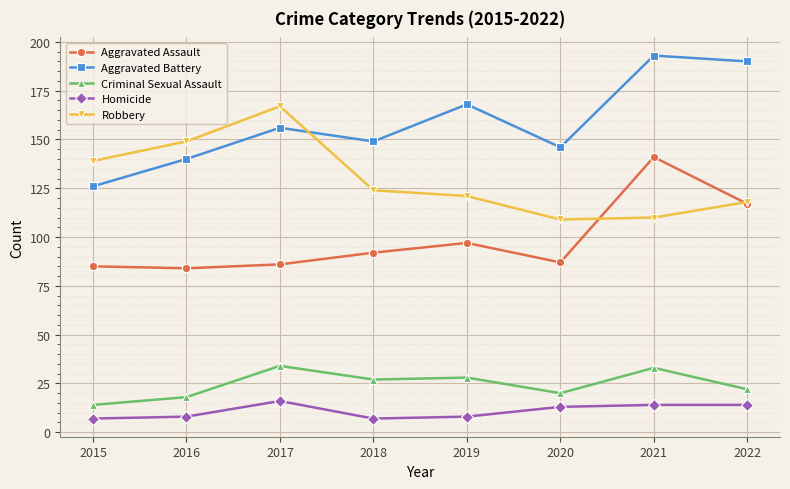

True or false: Homicide and Robbery intersect in this chart.

False